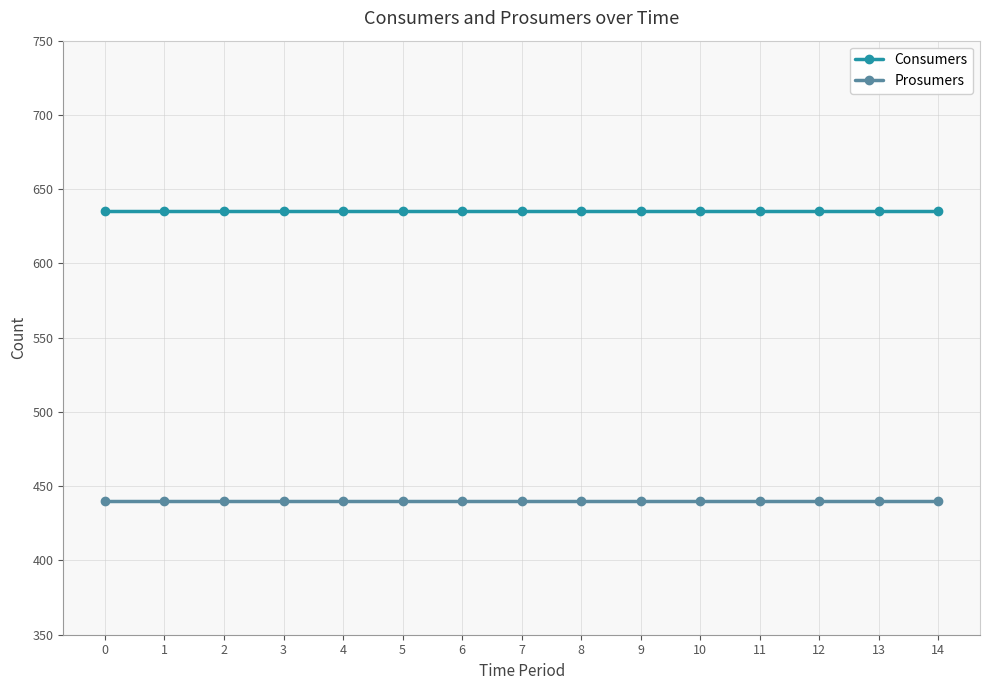

What is the value of the Prosumers point at the 5th from the left?

440